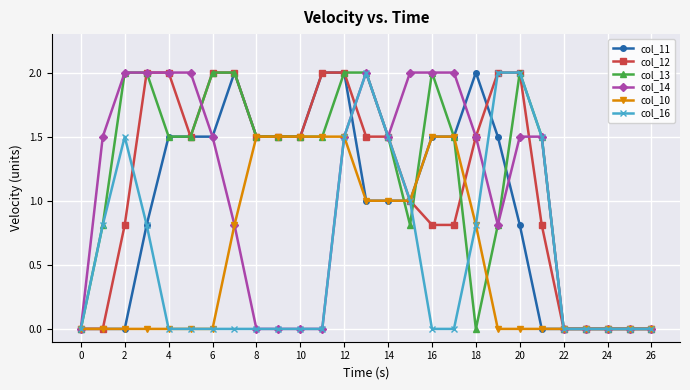

What is the maximum value shown in the chart?

2.0